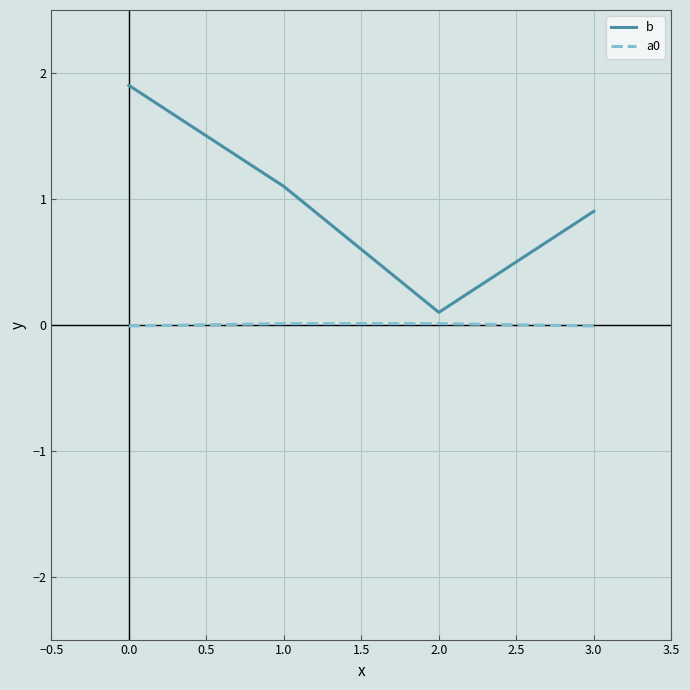

How many distinct data groups are displayed?

2